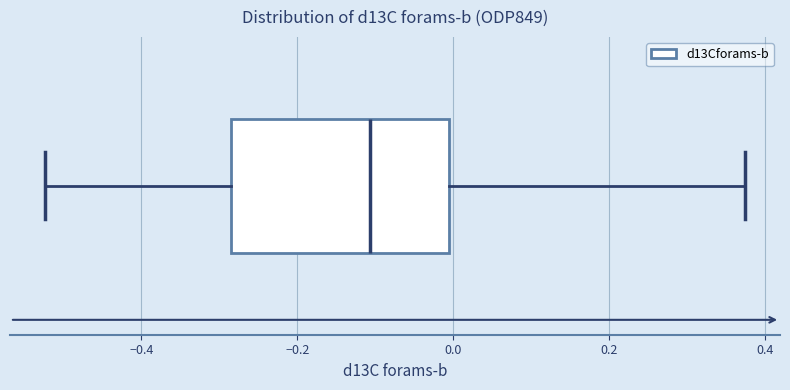

Where does the left whisker of the box end on the x-axis? The values are not printed on the chart, so give them approximately, as read against the axis.

-0.52